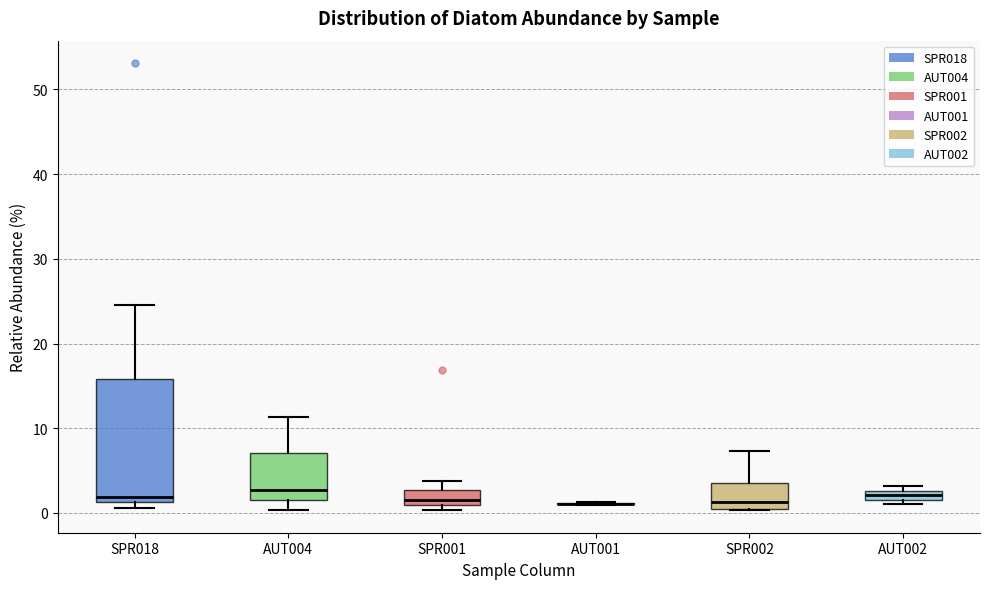

Which box is the tallest, from its lower edge to its upper edge?

SPR018